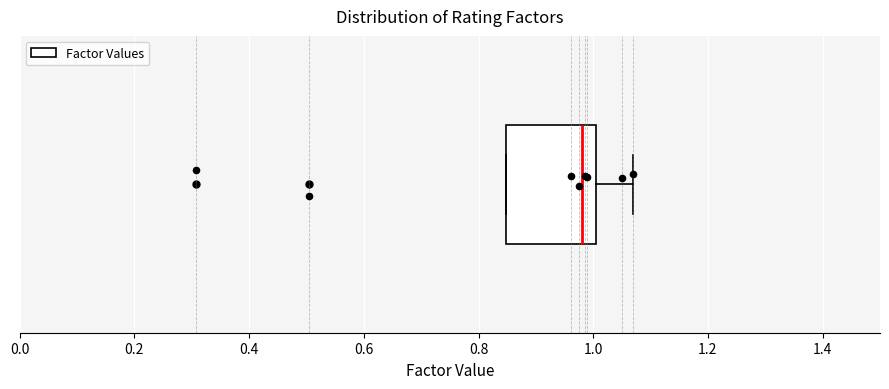

Transcribe this box plot: give where the median line is, the range the box spans, and where the two whiskers end, as read against the x-axis. The values are not printed on the chart, so give them approximately, as read against the axis.

median 0.98, box 0.84 to 1.00, whiskers 0.84 to 1.08